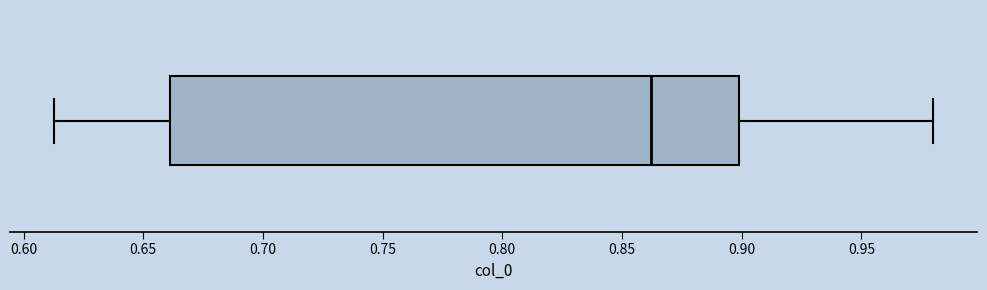

Transcribe this box plot: give where the median line is, the range the box spans, and where the two whiskers end, as read against the x-axis. The values are not printed on the chart, so give them approximately, as read against the axis.

median 0.860, box 0.660 to 0.900, whiskers 0.615 to 0.980